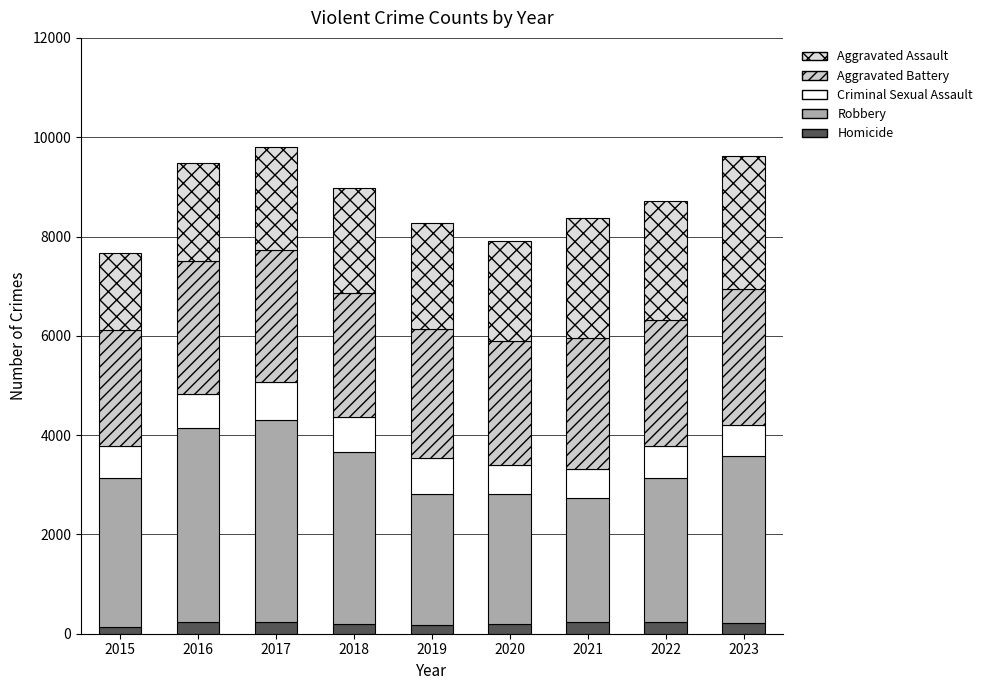

Read the Criminal Sexual Assault value at 2022, to the nearest 10.

650